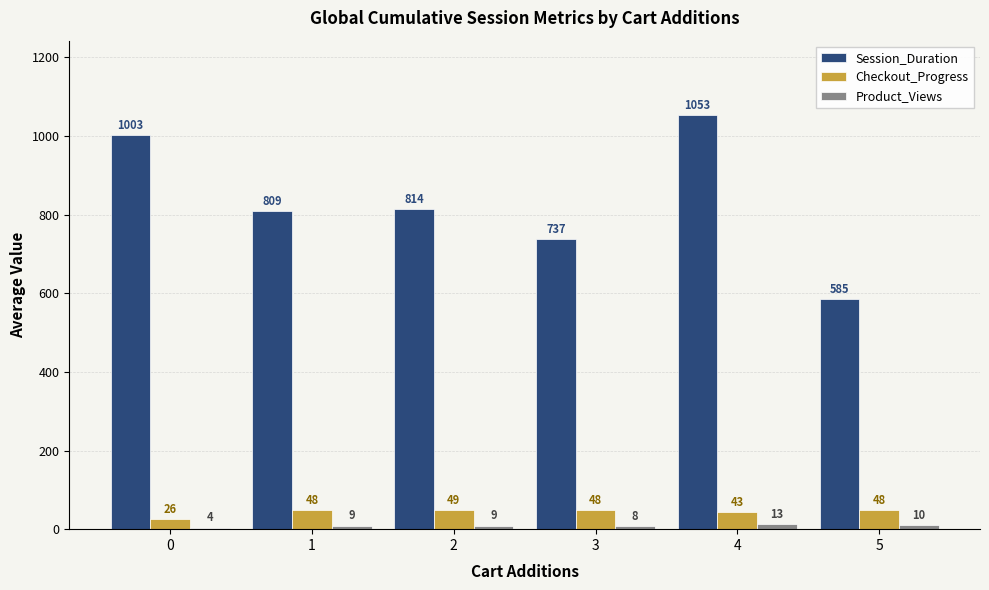

What are all the series names shown in the legend?

Session_Duration, Checkout_Progress, Product_Views